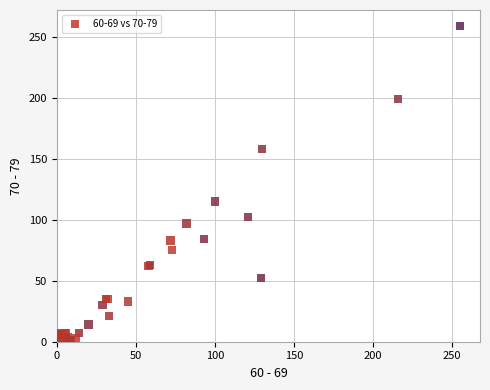

What Y value in the scatter plot is closest to 129?

115